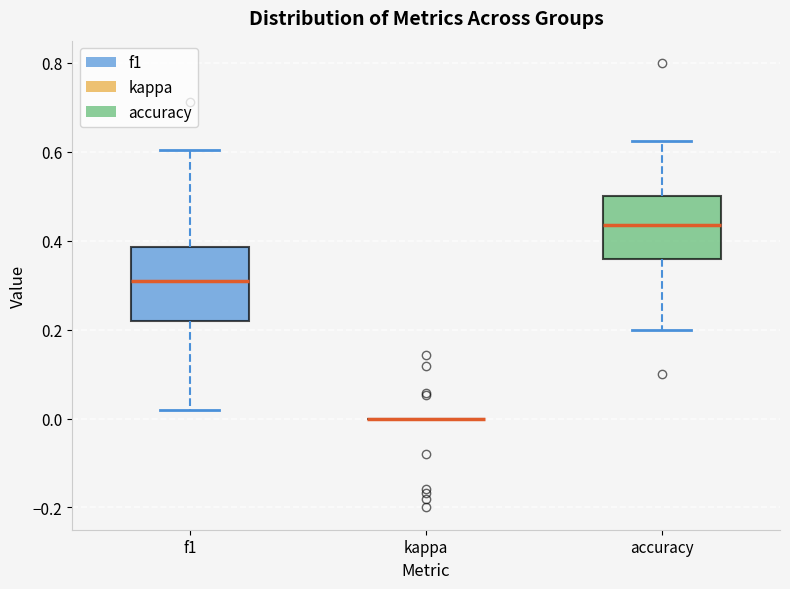

Reading left to right, transcribe this box plot: for each box, give where its median line is, the range the box spans, and where its two whiskers end, as read against the y-axis. The values are not printed on the chart, so give them approximately, as read against the axis.

f1: median 0.30, box 0.22 to 0.38, whiskers 0.02 to 0.60
kappa: box collapsed to a line at 0.00, whiskers 0.00 to 0.00
accuracy: median 0.44, box 0.36 to 0.50, whiskers 0.20 to 0.62